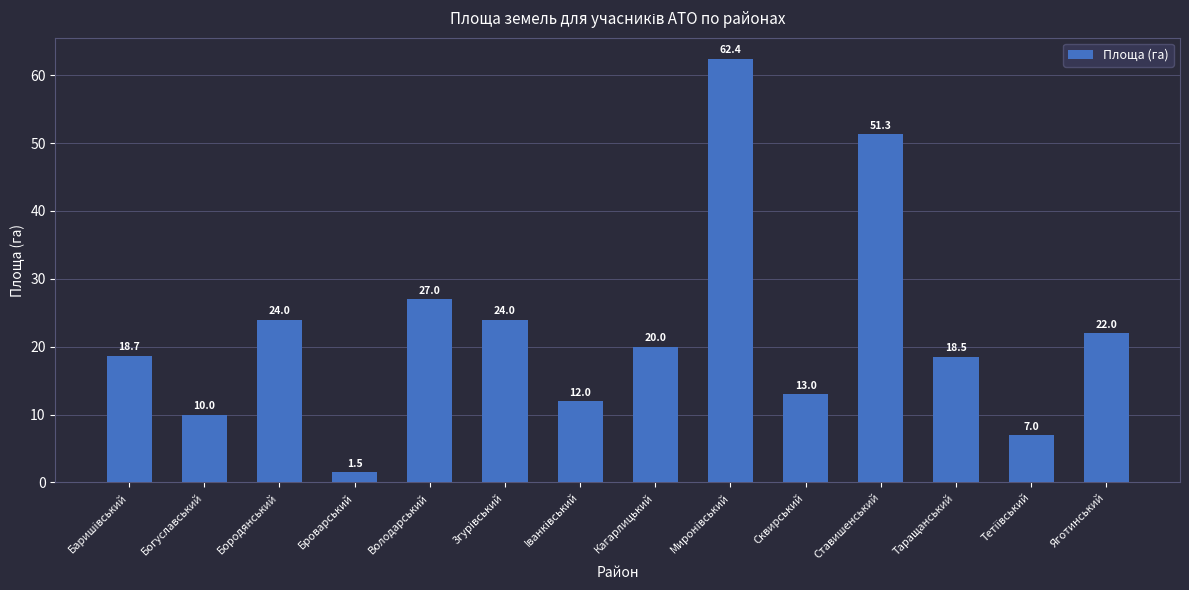

At which label does the data first exceed 20?

Бородянський